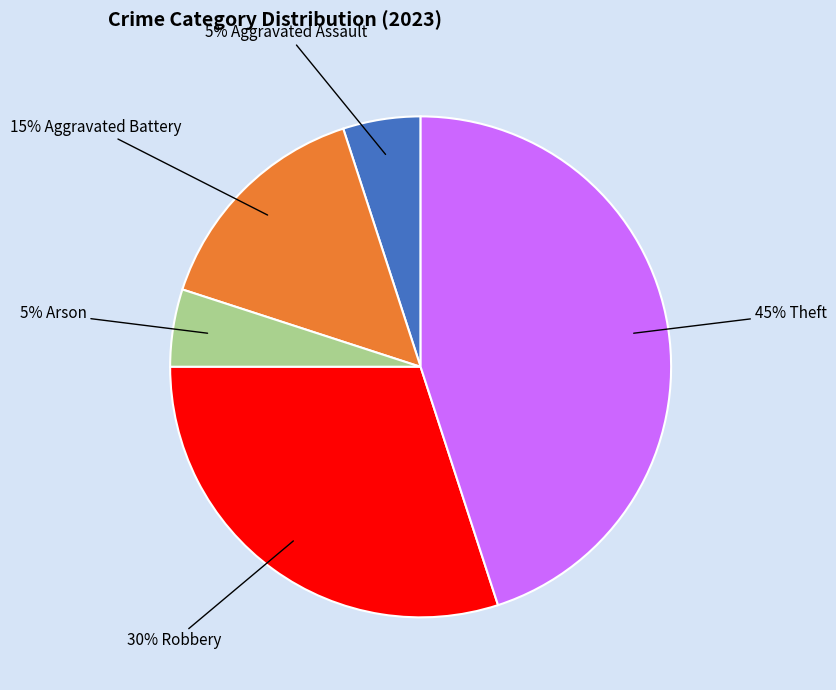

To the nearest percent, what is the difference between the largest and smallest slice percentages?

40%